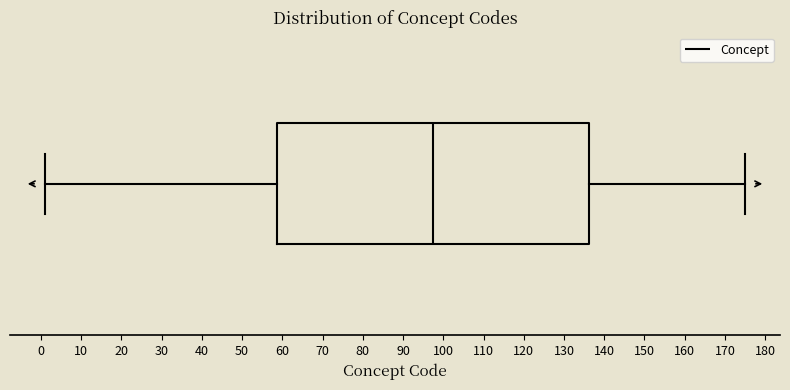

Read this box plot against the x-axis: the position of the median line, the range covered by the box, and the ends of both whiskers. The values are not printed on the chart, so give them approximately, as read against the axis.

median 98, box 59 to 136, whiskers 1 to 175